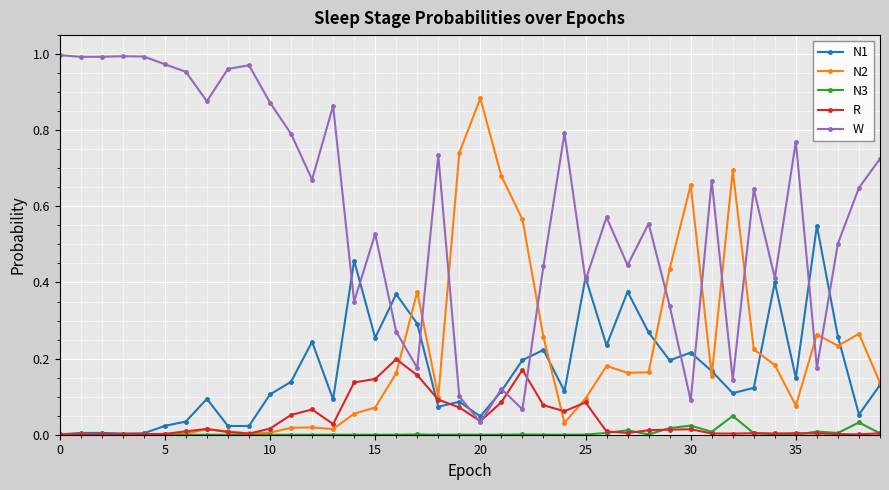

True or false: N1 has more than 1 points higher than both neighbors.

True